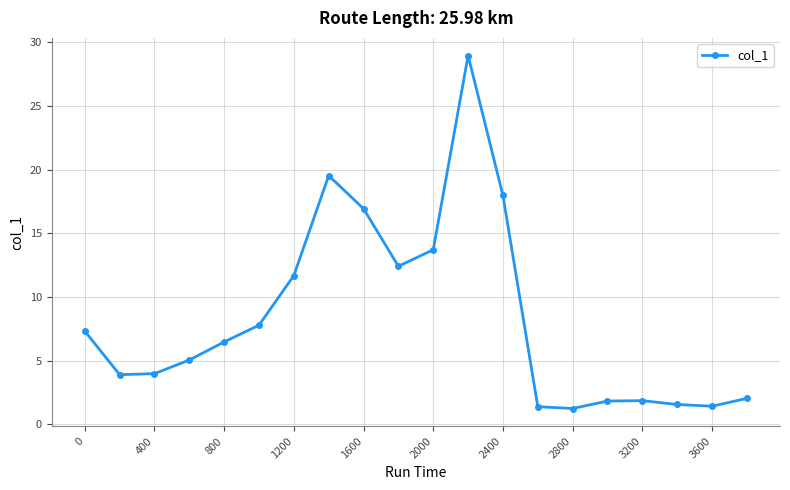

What is the difference between the second highest and second lowest values?

18.1